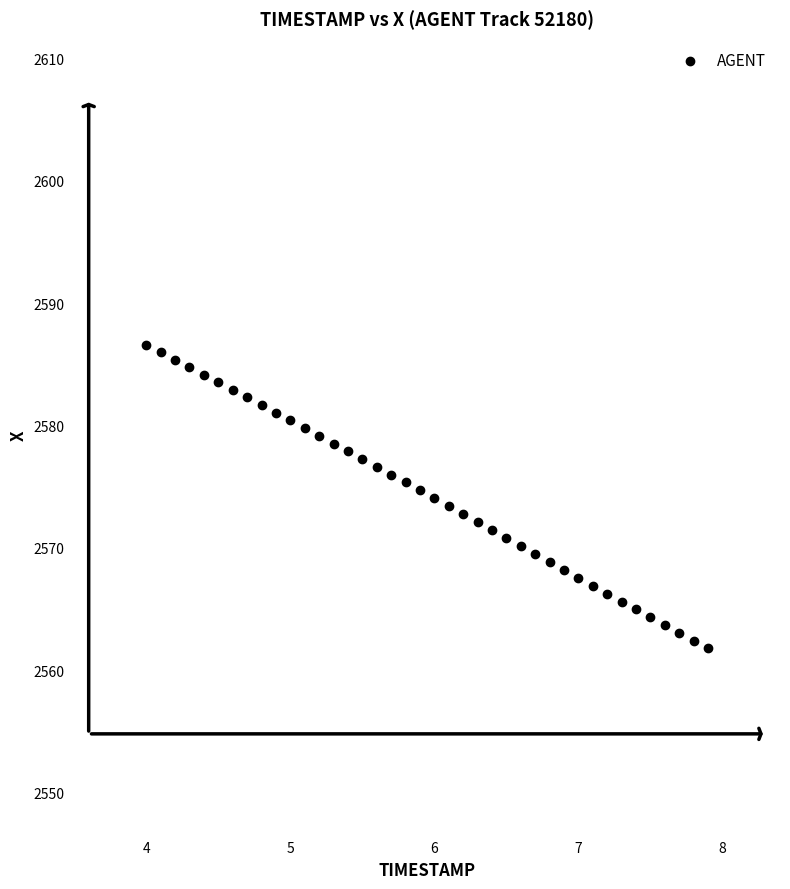

What is the range of X values (max minus min)?

3.9